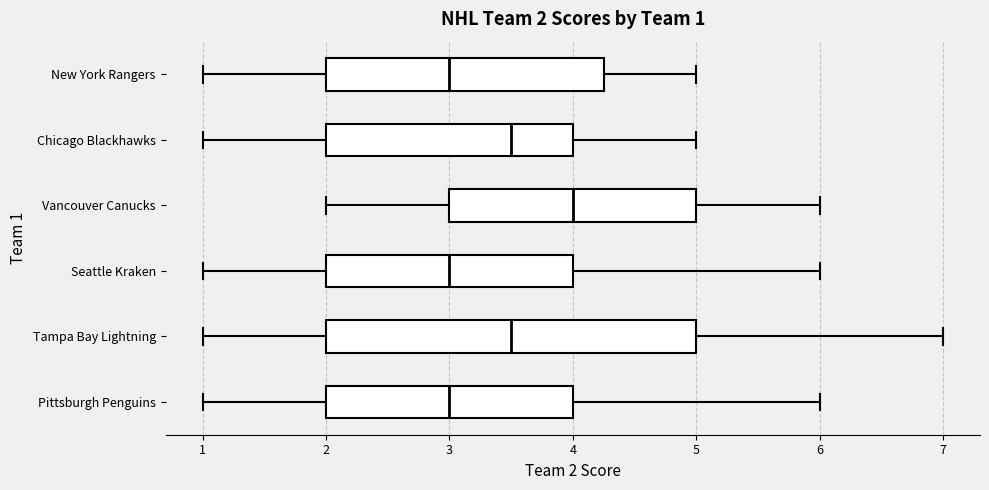

Which box is the widest, from its left edge to its right edge?

Tampa Bay Lightning